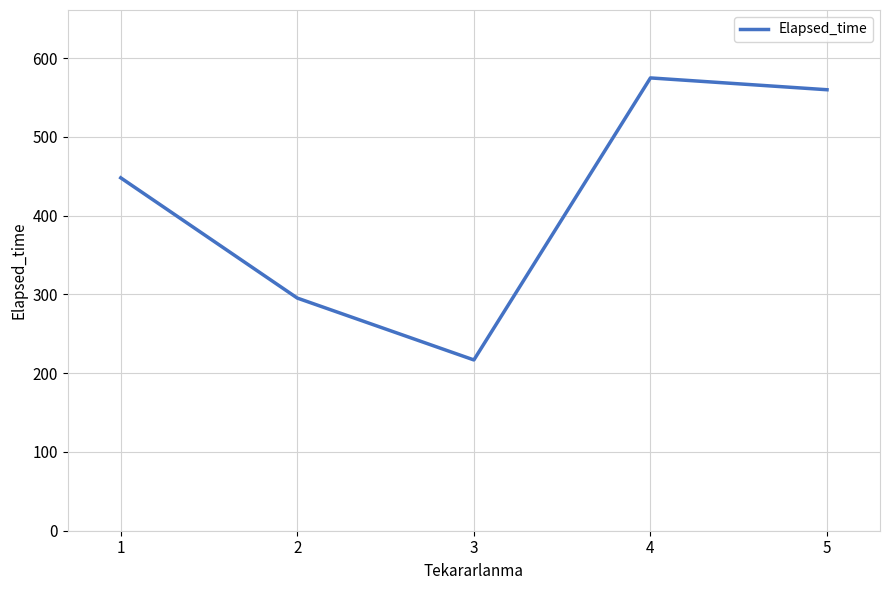

How many categories are shown in the chart?

5